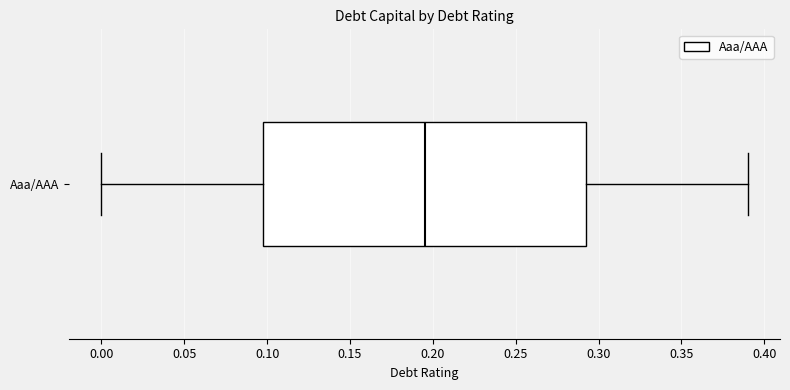

Transcribe this box plot: give where the median line is, the range the box spans, and where the two whiskers end, as read against the x-axis. The values are not printed on the chart, so give them approximately, as read against the axis.

median 0.195, box 0.100 to 0.295, whiskers 0.000 to 0.390